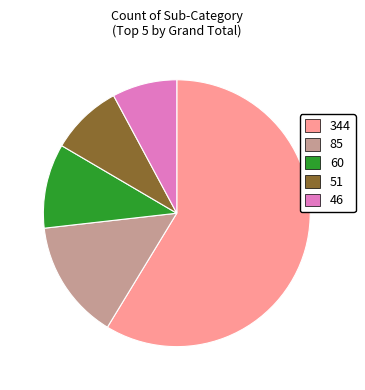

Does any single category account for the majority?

Yes